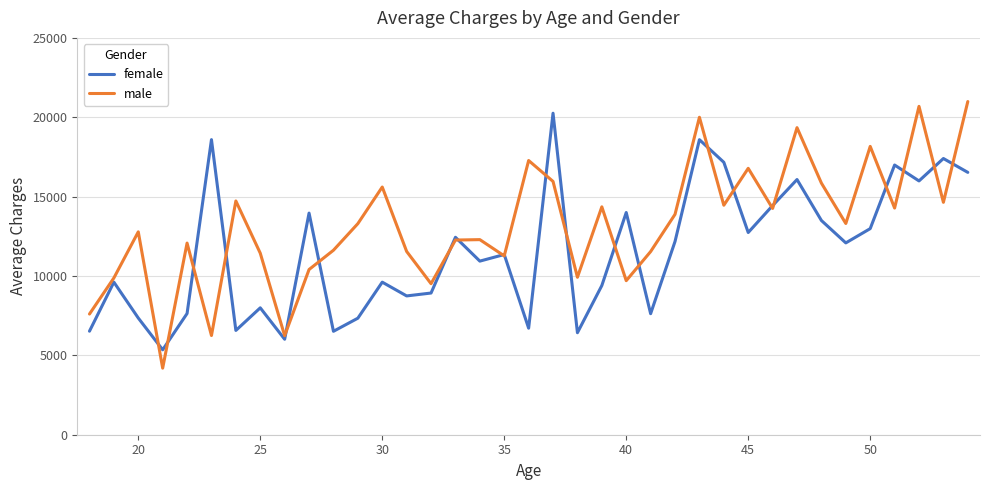

What is the difference between the maximum and second lowest values in the female series?

14241.4